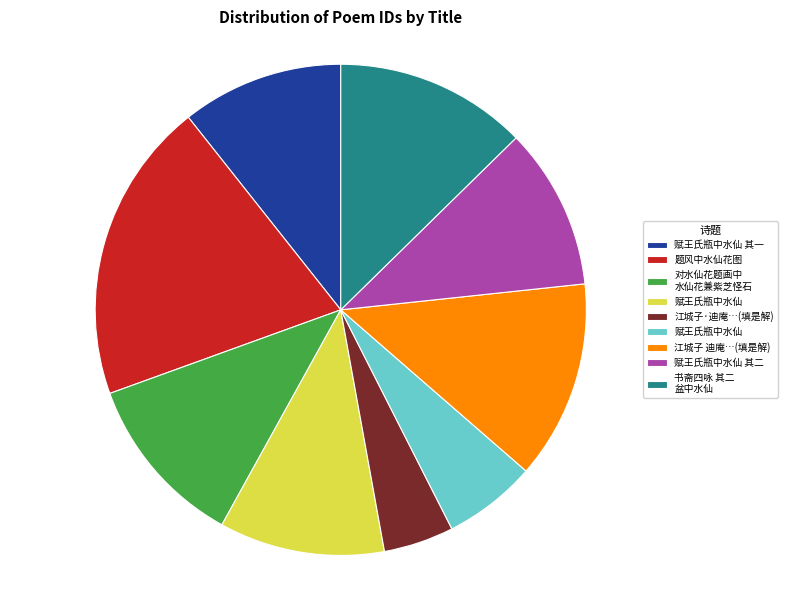

Does any single category account for the majority?

No